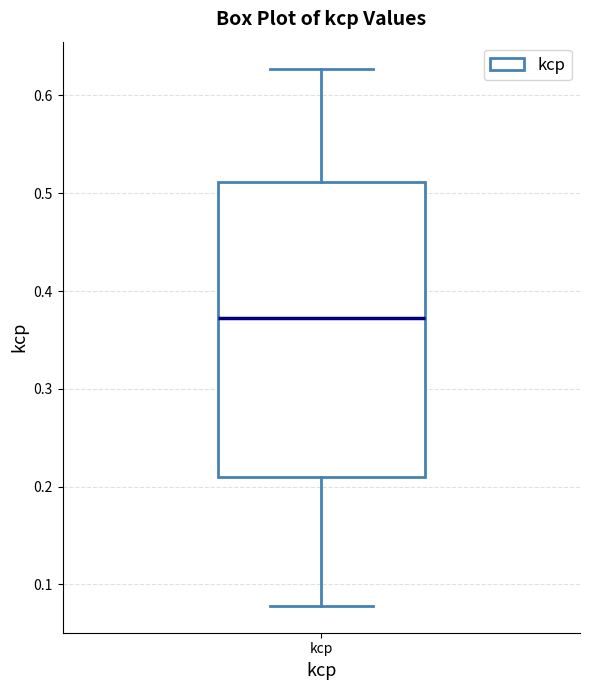

Where does the lower whisker of the box for kcp end on the y-axis? The values are not printed on the chart, so give them approximately, as read against the axis.

0.08